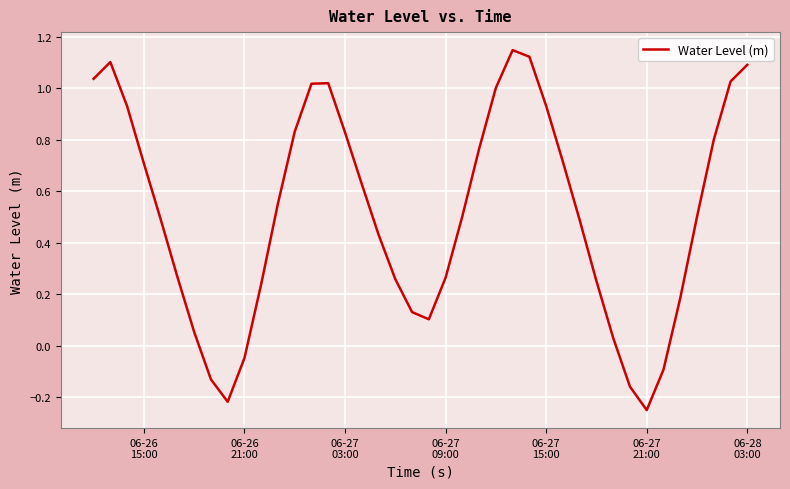

What is the difference between the maximum and minimum values?

1.4